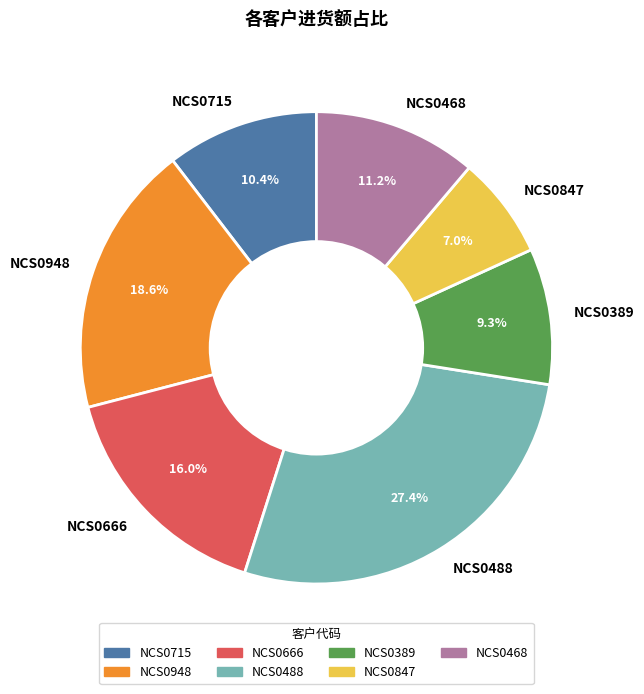

How many slices are in this pie chart?

7